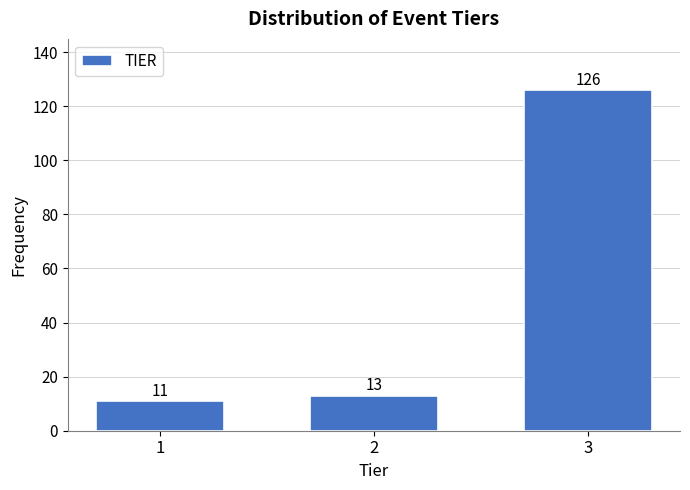

Reading left to right, extract all data points from this chart.

11	13	126